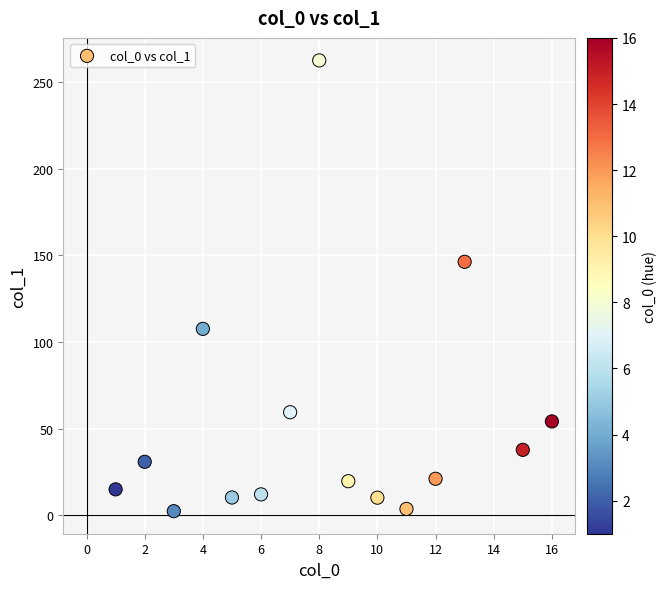

What Y value in the scatter plot is closest to 132?

146.3